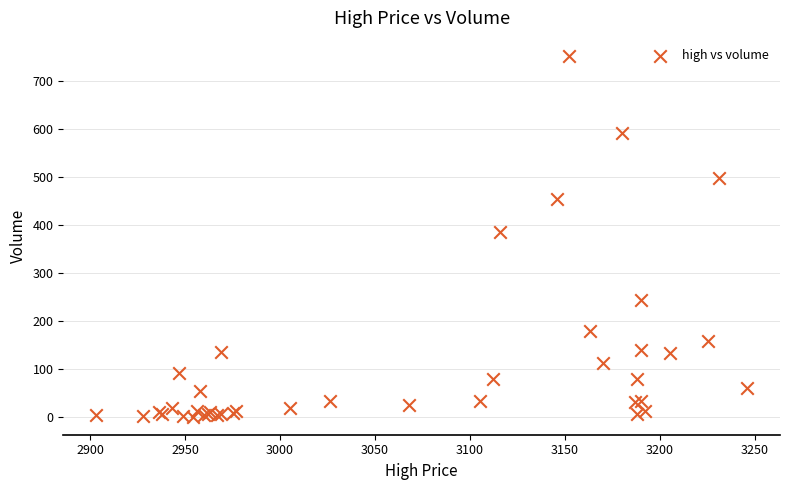

What Y value in the scatter plot is closest to 376?

386